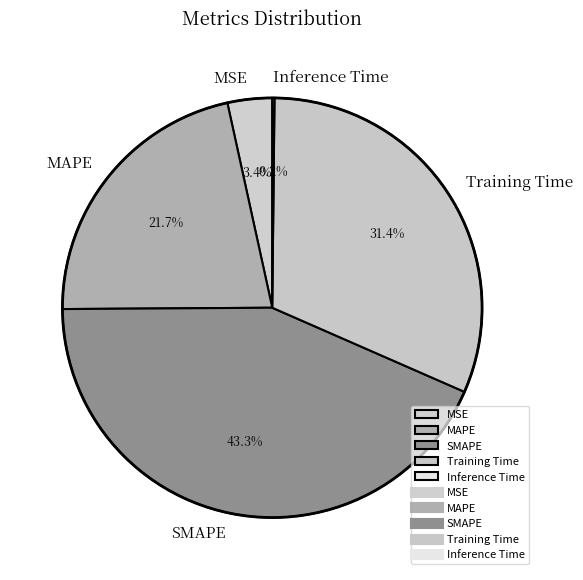

Is there a majority slice in this chart?

No